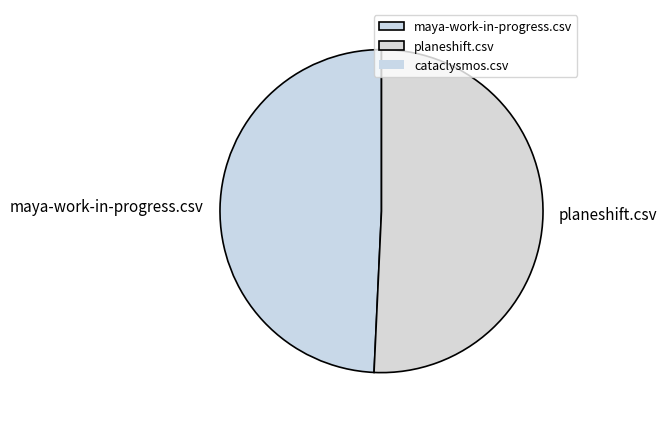

Is it true that maya-work-in-progress.csv is 63% of the pie?

False